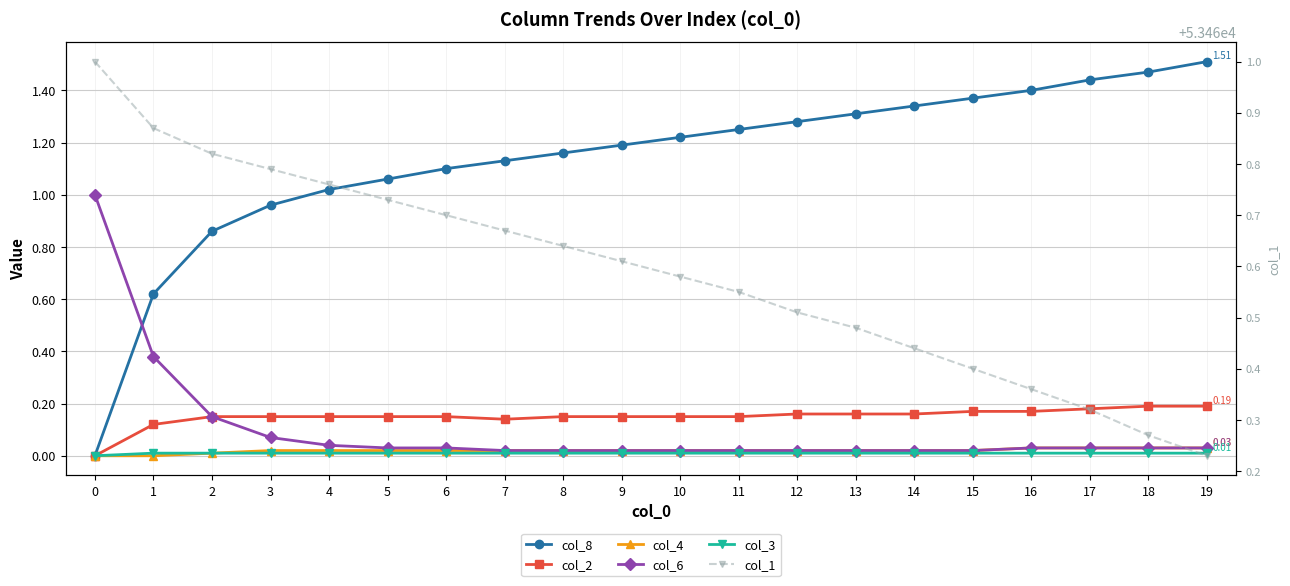

At which category is the sum across all series the highest?

17